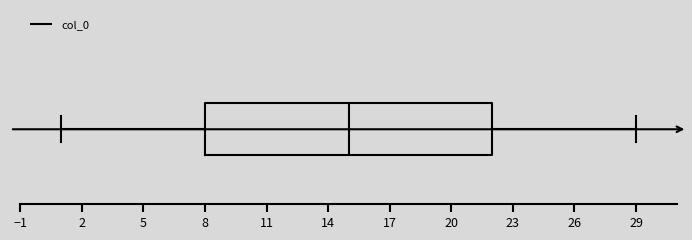

Read this box plot against the x-axis: the position of the median line, the range covered by the box, and the ends of both whiskers. The values are not printed on the chart, so give them approximately, as read against the axis.

median 15, box 8 to 22, whiskers 1 to 29